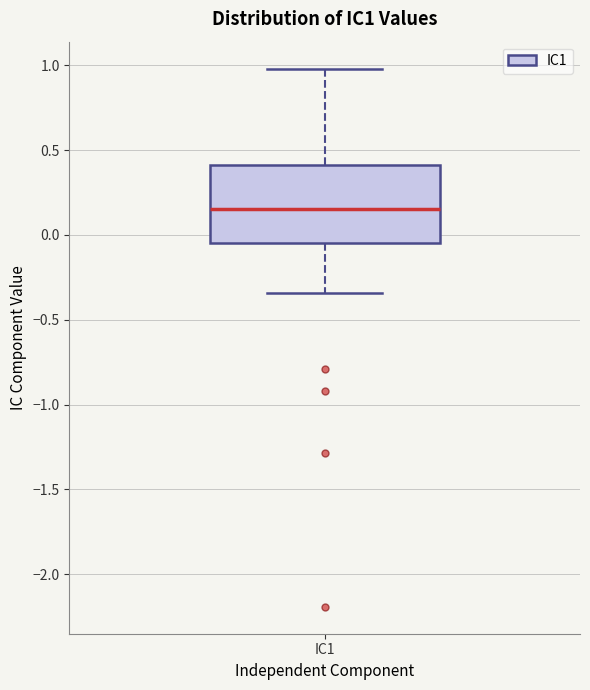

Where does the median line of the box for IC1 sit on the y-axis? The values are not printed on the chart, so give them approximately, as read against the axis.

0.15